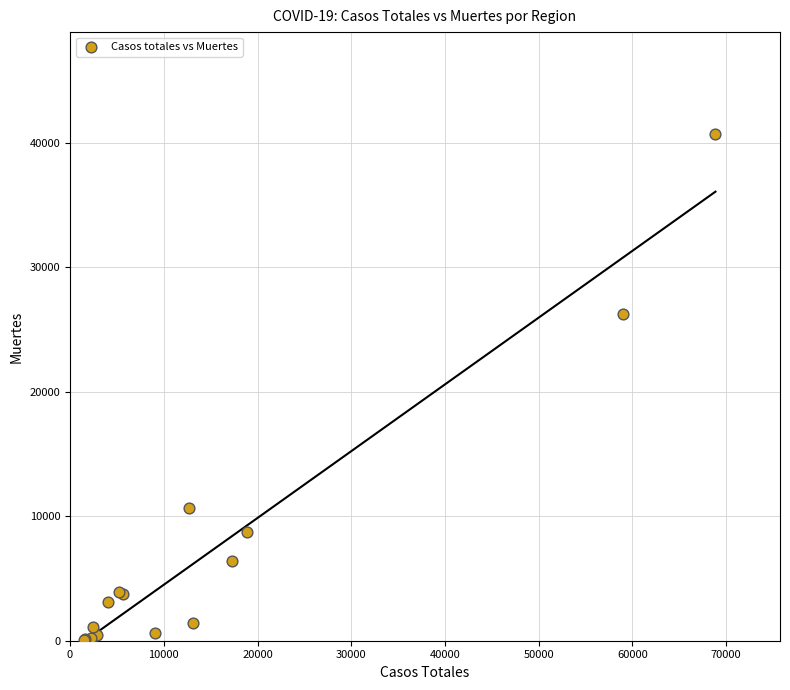

What Y value in the scatter plot is closest to 20383?

26203